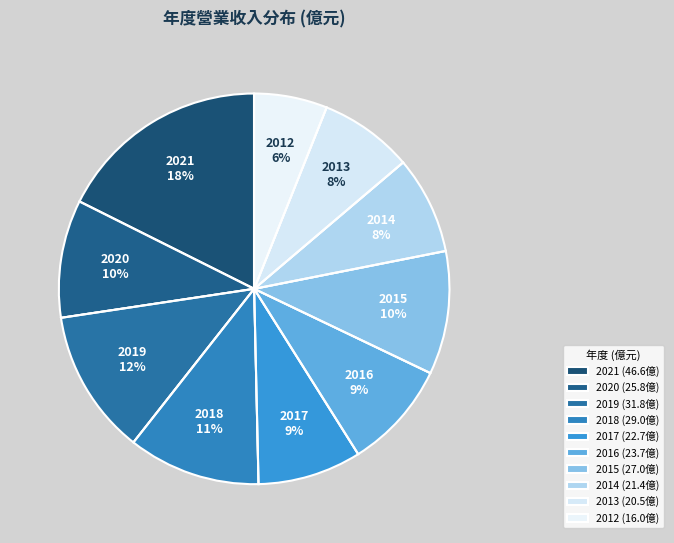

What is the smallest slice in the pie chart?

2012